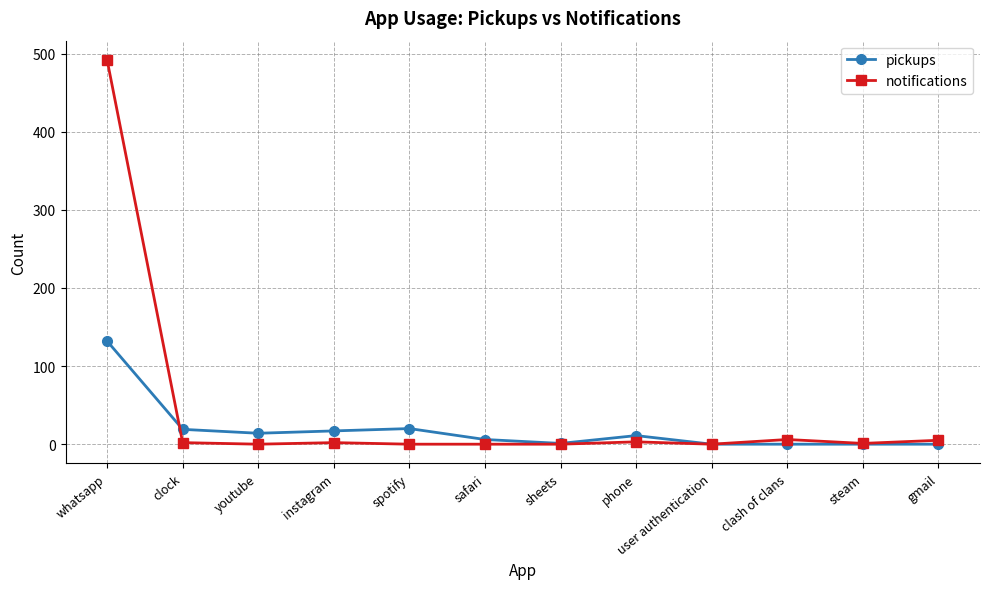

True or false: pickups has more than 0 points higher than both neighbors.

True